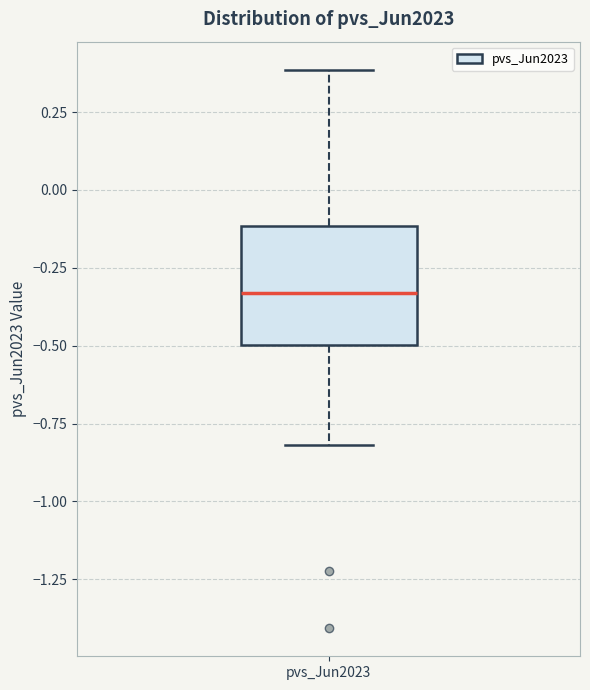

Where does the lower whisker of the box for pvs_Jun2023 end on the y-axis? The values are not printed on the chart, so give them approximately, as read against the axis.

-0.80